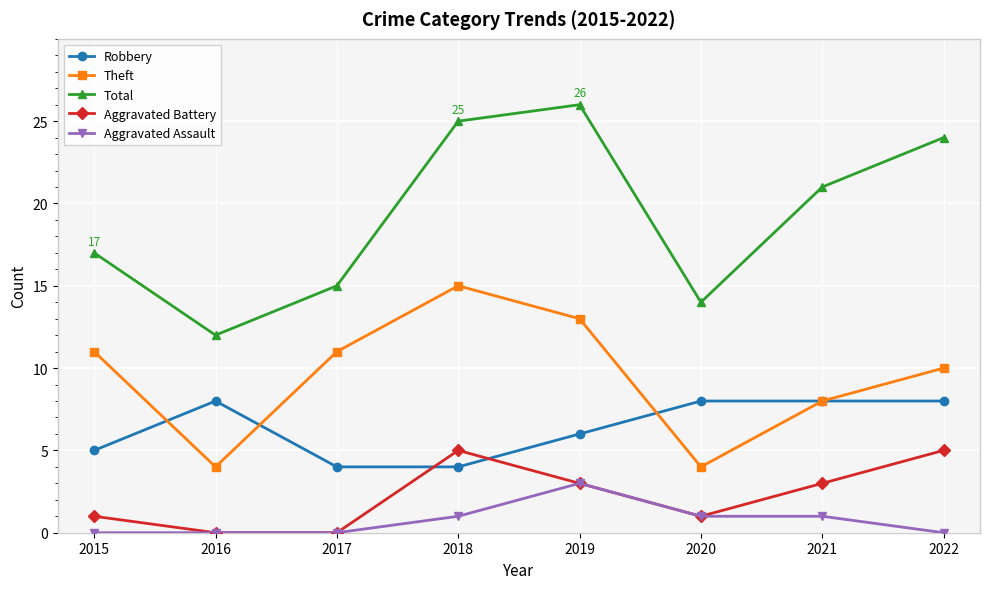

True or false: Aggravated Assault and Robbery intersect in this chart.

False